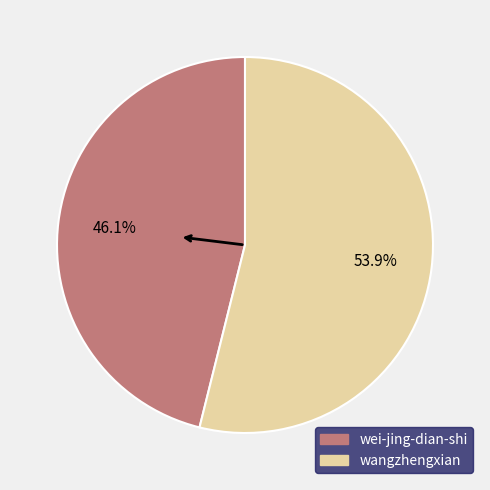

Count the number of slices in the pie.

2